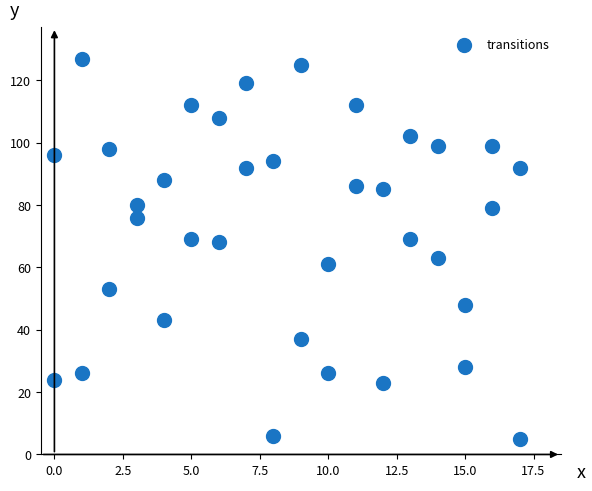

What is the range of X values (max minus min)?

17